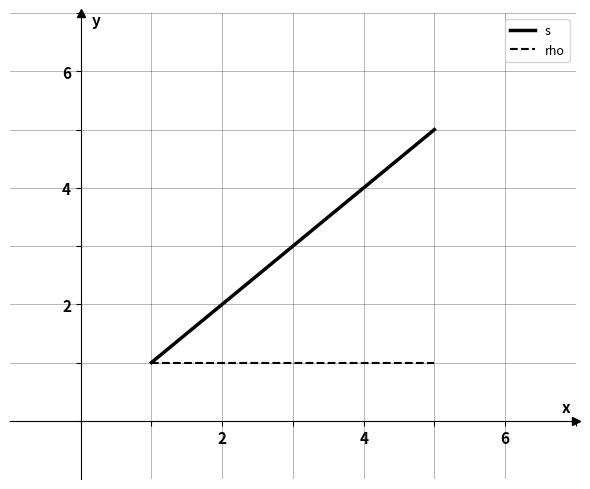

What is the greatest value displayed?

5